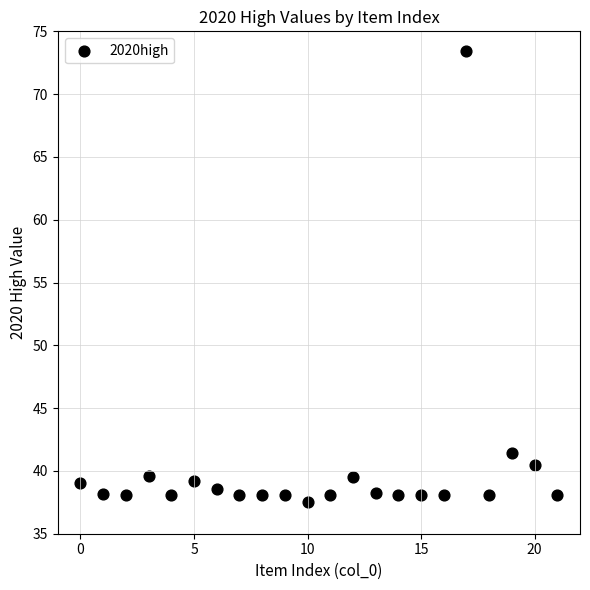

What Y value in the scatter plot is closest to 55?

41.4